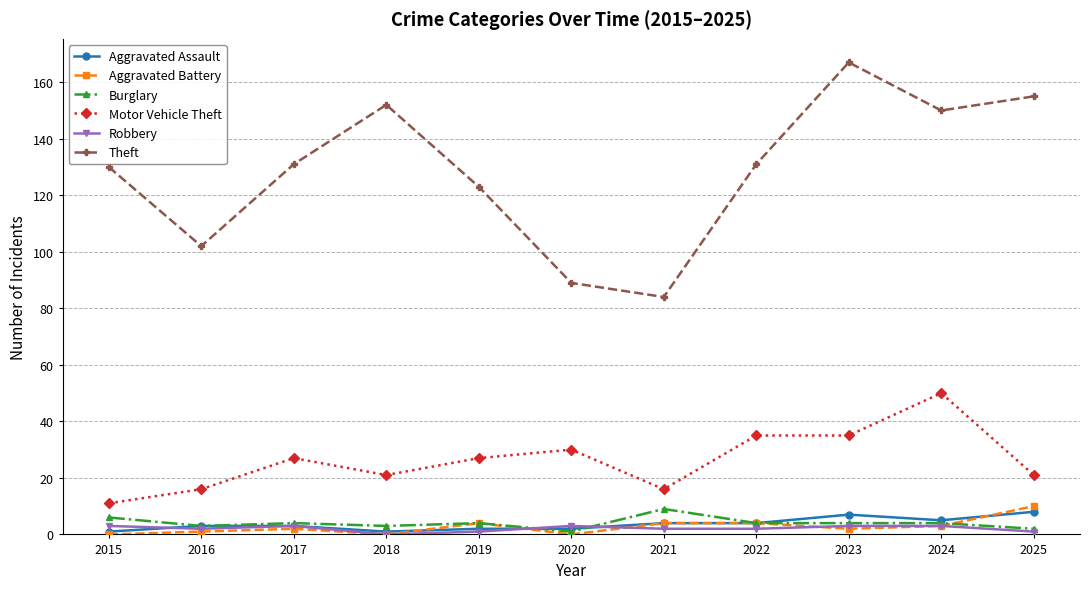

What is the value of the Aggravated Battery point at the 9th from the left?

2